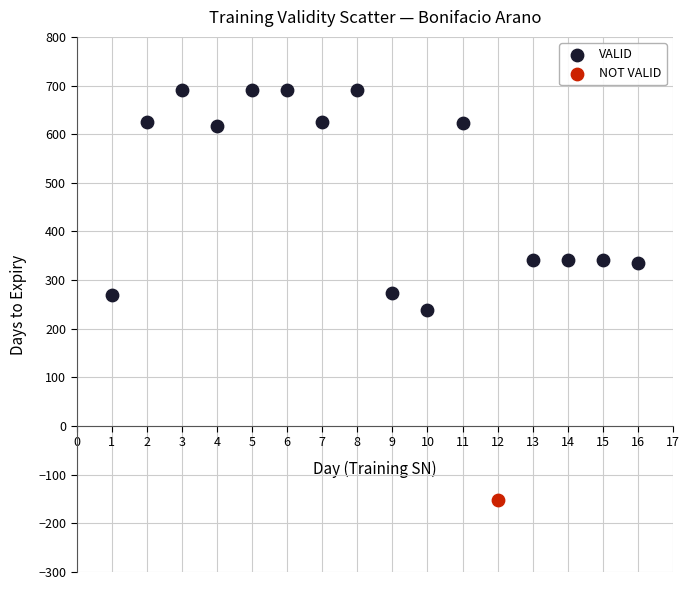

What are all the series names shown in the legend?

VALID, NOT VALID